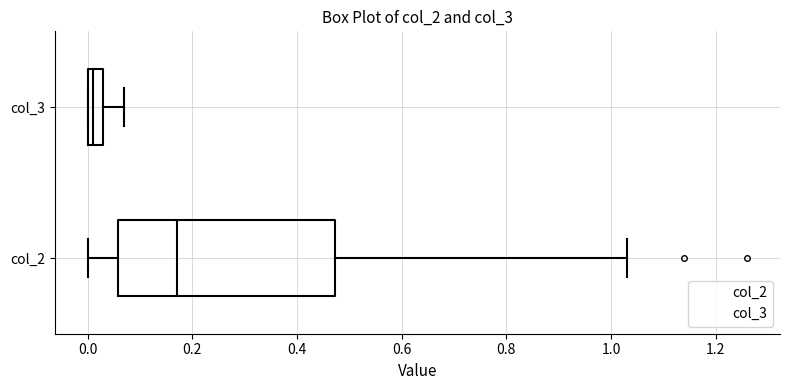

Where does the median line of the box for col_3 sit on the x-axis? The values are not printed on the chart, so give them approximately, as read against the axis.

0.02